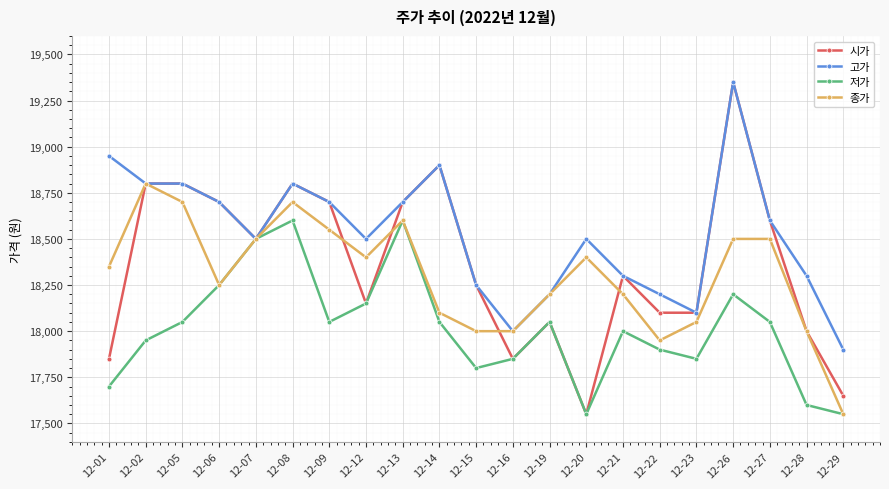

What are all the series names shown in the legend?

시가, 고가, 저가, 종가